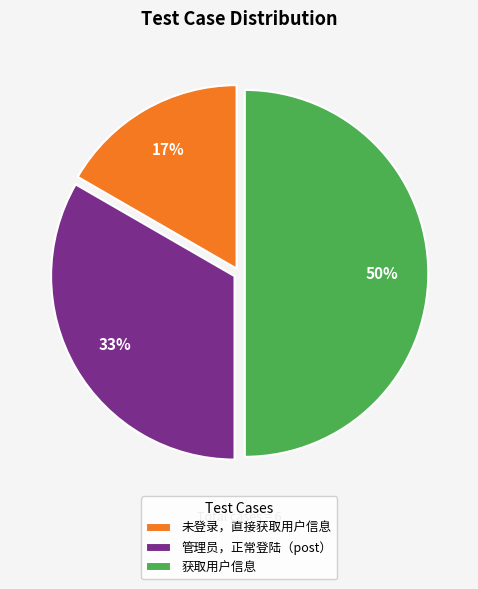

Does 管理员，正常登陆（post） represent more than half of the total?

No